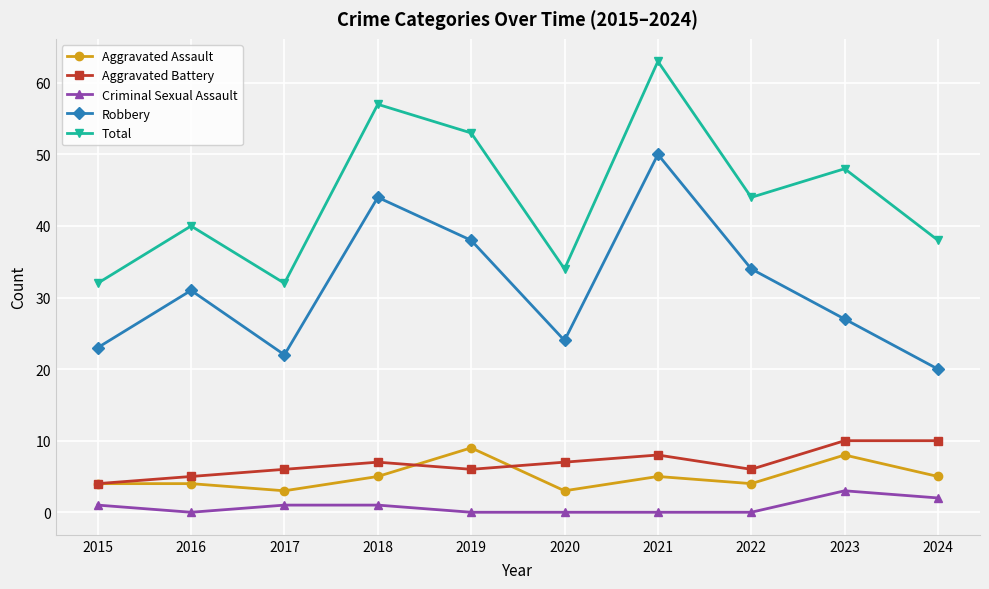

Read the Robbery value at 2022.

34